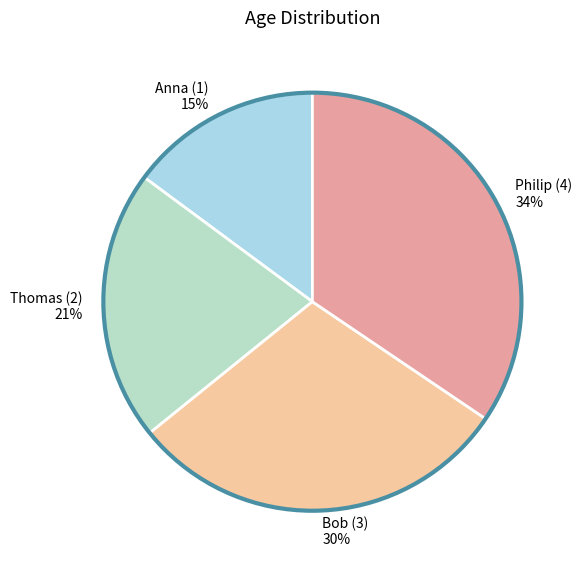

What percentage is the Bob (3) slice, to the nearest percent?

30%